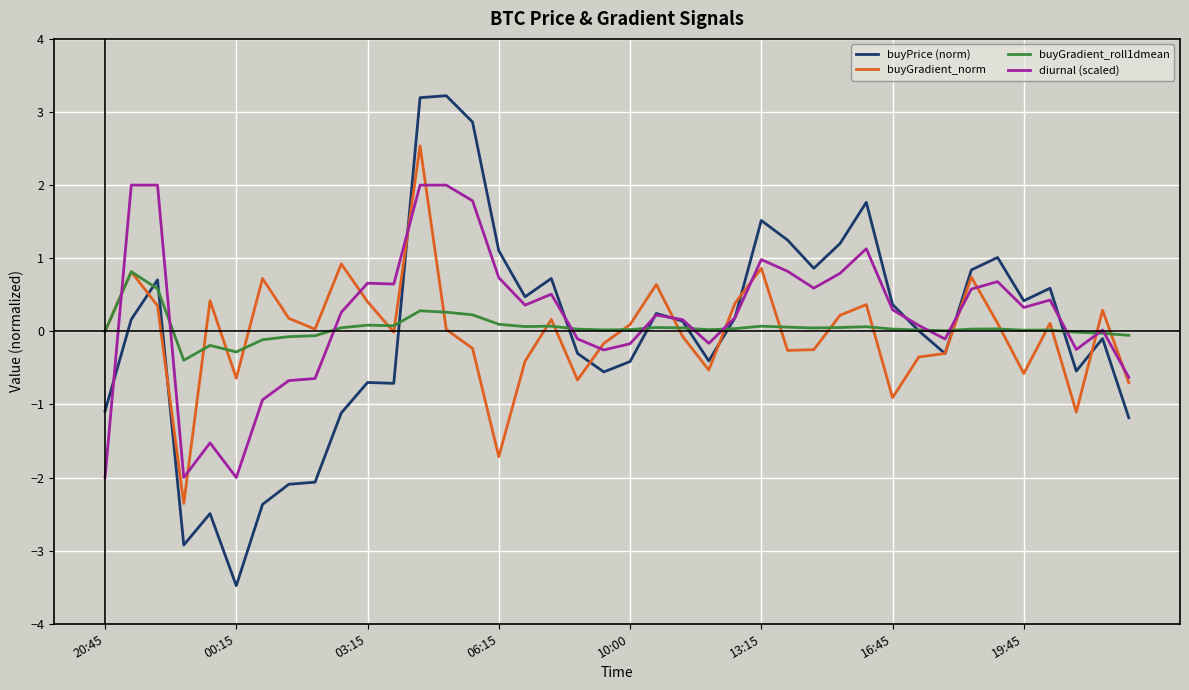

What is the smallest value displayed?

-3.5